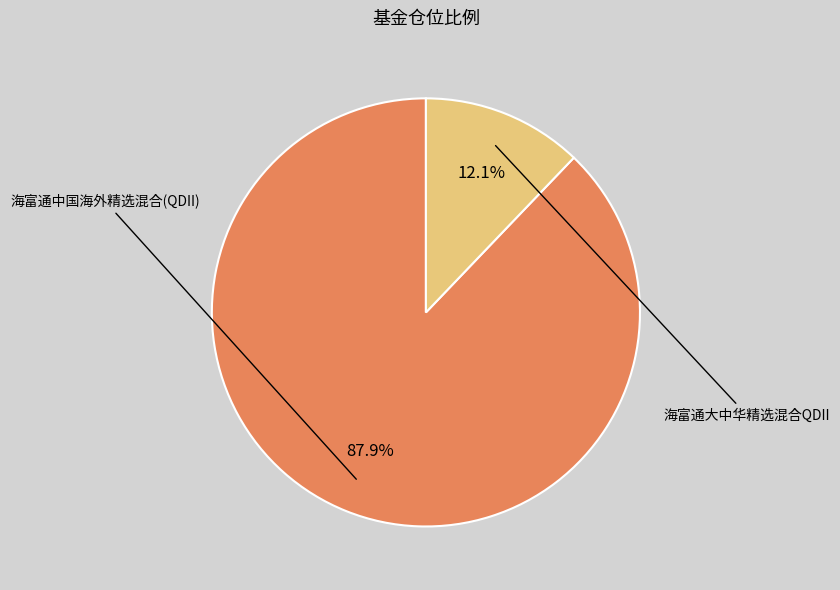

To the nearest percent, what percentage of the pie is 海富通大中华精选混合QDII?

12%